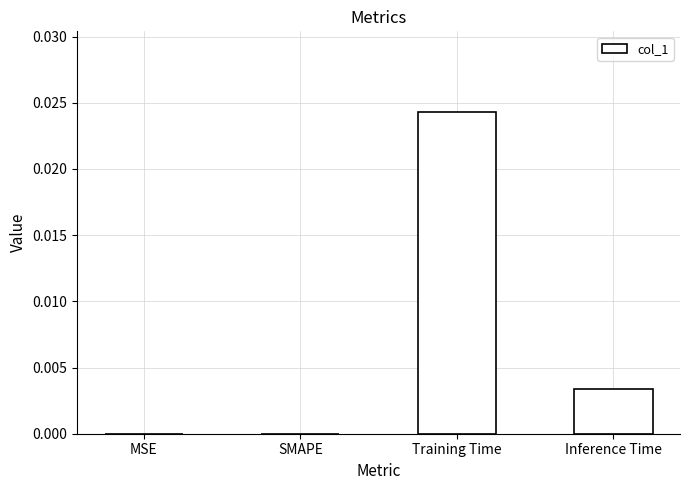

Which label corresponds to the largest value in the chart?

Training Time